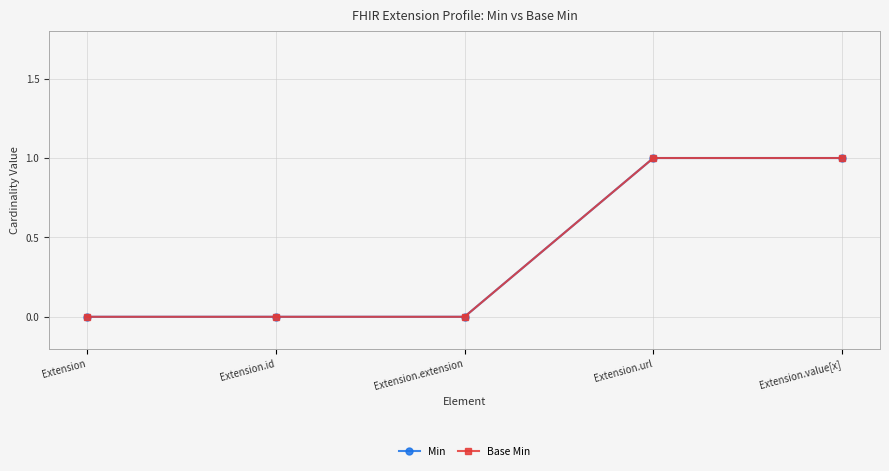

Does the chart have visible grid lines?

Yes